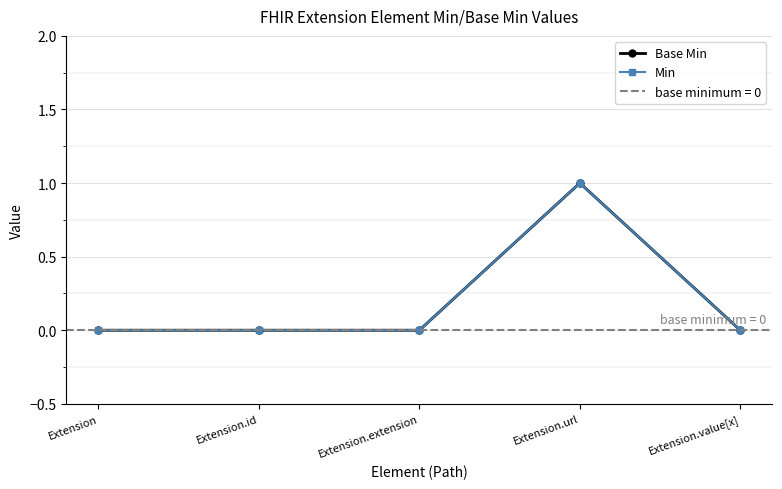

True or false: Min has more than 2 interior local peaks.

False